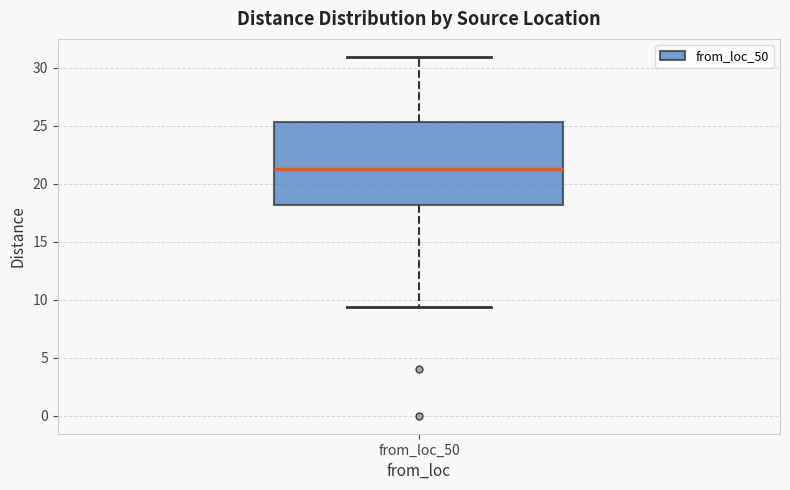

Read this box plot against the y-axis: the position of the median line, the range covered by the box, and the ends of both whiskers. The values are not printed on the chart, so give them approximately, as read against the axis.

median 21.5, box 18.0 to 25.5, whiskers 9.5 to 31.0